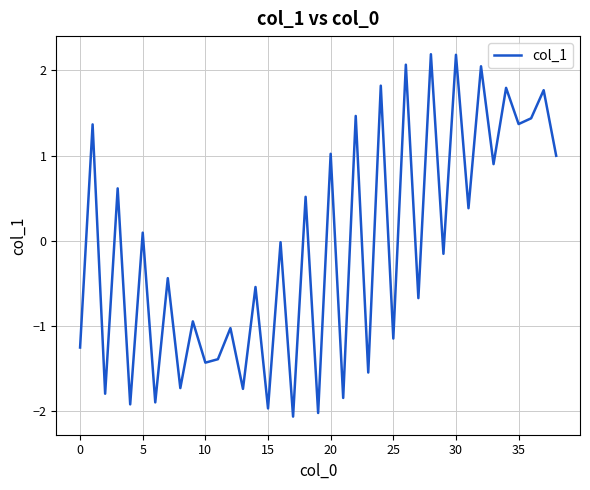

What is the minimum value shown in the chart?

-2.1